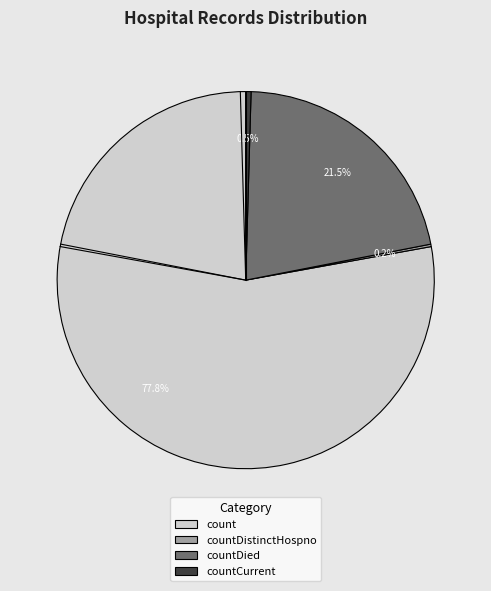

How much of the chart is everything except countDied?

78.5%